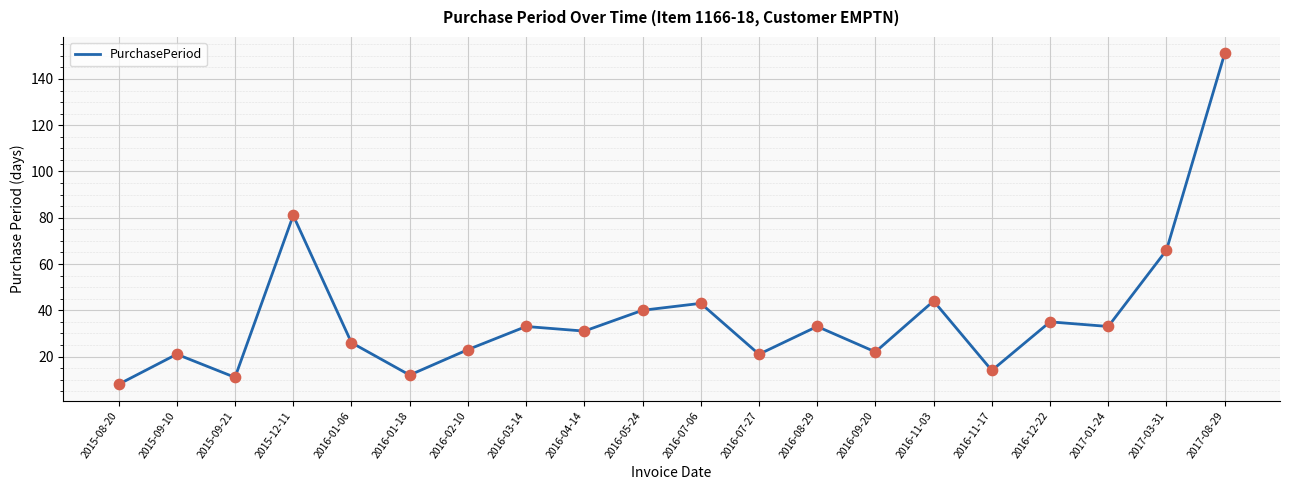

Between 2016-12-22 and 2016-09-20, which is larger?

2016-12-22